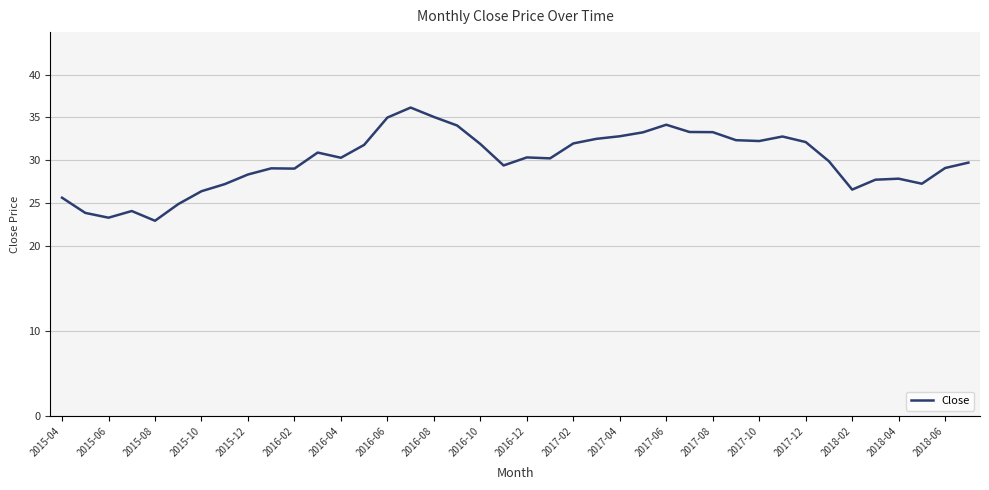

What is the greatest value displayed?

36.2